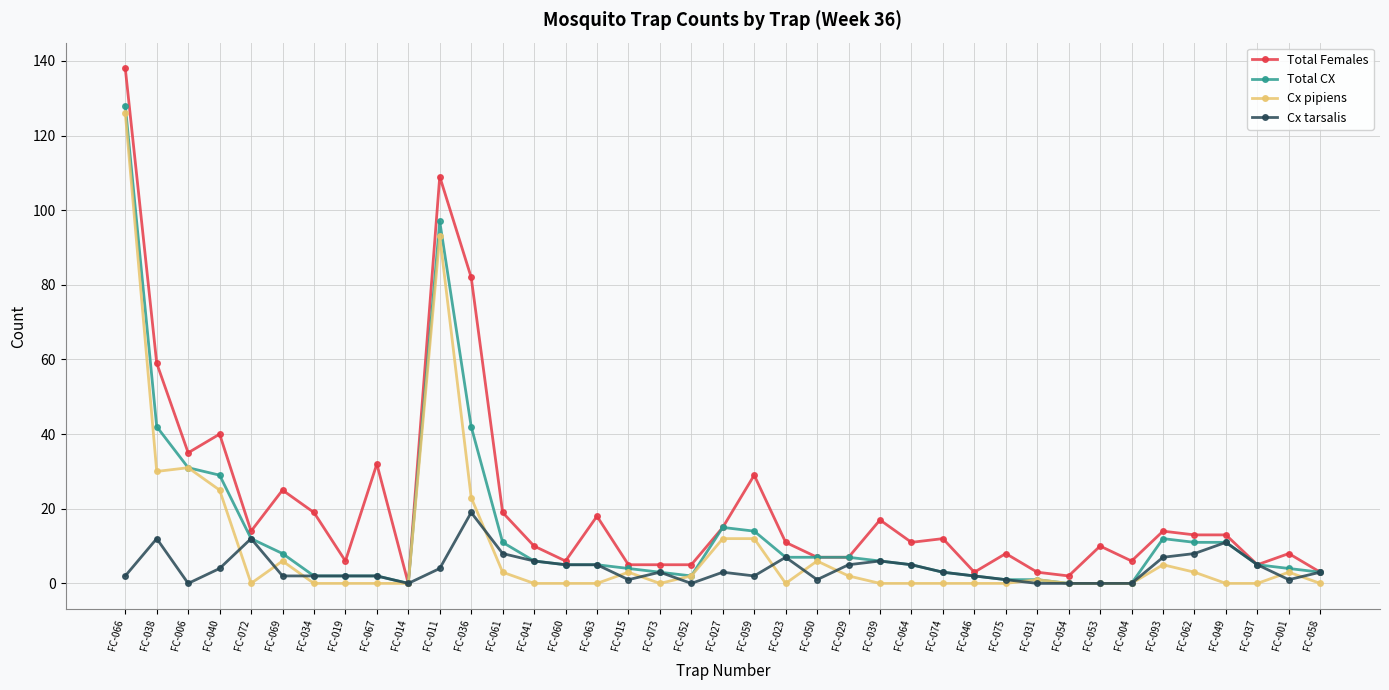

Reading left to right, extract all data points from this chart.

Total Females: FC-066=138	FC-038=59	FC-006=35	FC-040=40	FC-072=14	FC-069=25	FC-034=19	FC-019=6	FC-067=32	FC-014=0	FC-011=109	FC-036=82	FC-061=19	FC-041=10	FC-060=6	FC-063=18	FC-015=5	FC-073=5	FC-052=5	FC-027=15	FC-059=29	FC-023=11	FC-050=7	FC-029=7	FC-039=17	FC-064=11	FC-074=12	FC-046=3	FC-075=8	FC-031=3	FC-054=2	FC-053=10	FC-004=6	FC-093=14	FC-062=13	FC-049=13	FC-037=5	FC-001=8	FC-058=3
Total CX: FC-066=128	FC-038=42	FC-006=31	FC-040=29	FC-072=12	FC-069=8	FC-034=2	FC-019=2	FC-067=2	FC-014=0	FC-011=97	FC-036=42	FC-061=11	FC-041=6	FC-060=5	FC-063=5	FC-015=4	FC-073=3	FC-052=2	FC-027=15	FC-059=14	FC-023=7	FC-050=7	FC-029=7	FC-039=6	FC-064=5	FC-074=3	FC-046=2	FC-075=1	FC-031=1	FC-054=0	FC-053=0	FC-004=0	FC-093=12	FC-062=11	FC-049=11	FC-037=5	FC-001=4	FC-058=3
Cx pipiens: FC-066=126	FC-038=30	FC-006=31	FC-040=25	FC-072=0	FC-069=6	FC-034=0	FC-019=0	FC-067=0	FC-014=0	FC-011=93	FC-036=23	FC-061=3	FC-041=0	FC-060=0	FC-063=0	FC-015=3	FC-073=0	FC-052=2	FC-027=12	FC-059=12	FC-023=0	FC-050=6	FC-029=2	FC-039=0	FC-064=0	FC-074=0	FC-046=0	FC-075=0	FC-031=1	FC-054=0	FC-053=0	FC-004=0	FC-093=5	FC-062=3	FC-049=0	FC-037=0	FC-001=3	FC-058=0
Cx tarsalis: FC-066=2	FC-038=12	FC-006=0	FC-040=4	FC-072=12	FC-069=2	FC-034=2	FC-019=2	FC-067=2	FC-014=0	FC-011=4	FC-036=19	FC-061=8	FC-041=6	FC-060=5	FC-063=5	FC-015=1	FC-073=3	FC-052=0	FC-027=3	FC-059=2	FC-023=7	FC-050=1	FC-029=5	FC-039=6	FC-064=5	FC-074=3	FC-046=2	FC-075=1	FC-031=0	FC-054=0	FC-053=0	FC-004=0	FC-093=7	FC-062=8	FC-049=11	FC-037=5	FC-001=1	FC-058=3